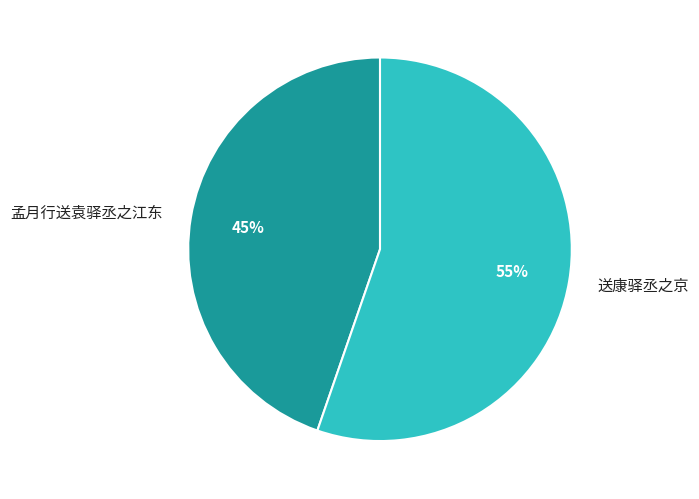

What is the largest slice in the pie chart?

送康驿丞之京